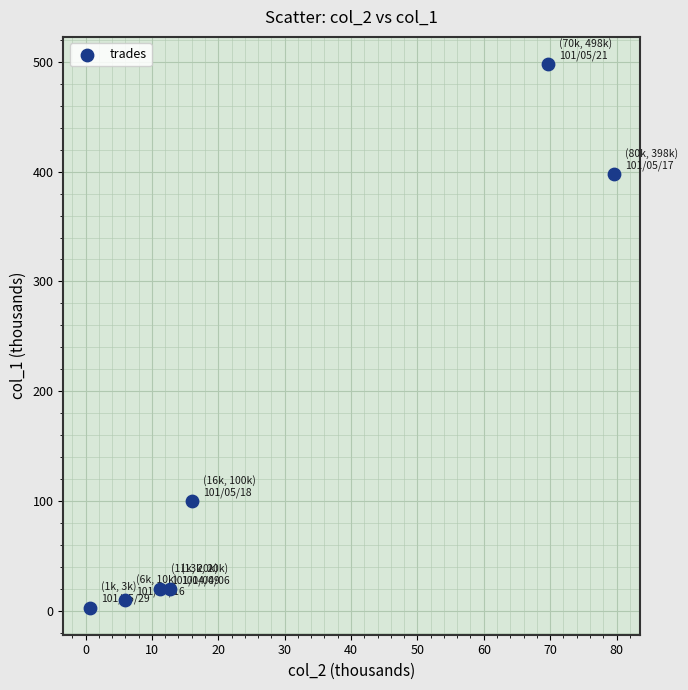

What is the average Y value?

150